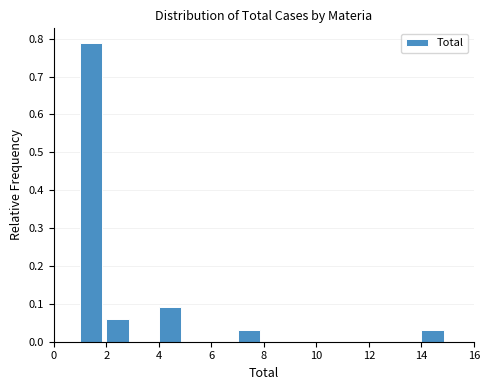

Reading left to right, list every bar in this chart as the range it spans on the x-axis followed by its height. The values are not printed on the chart, so give them approximately, as read against the axis.

1 to 2: 0.79
2 to 3: 0.06
3 to 4: 0
4 to 5: 0.09
5 to 6: 0
6 to 7: 0
7 to 8: 0.03
8 to 9: 0
9 to 10: 0
10 to 11: 0
11 to 12: 0
12 to 13: 0
13 to 14: 0
14 to 15: 0.03
15 to 16: 0